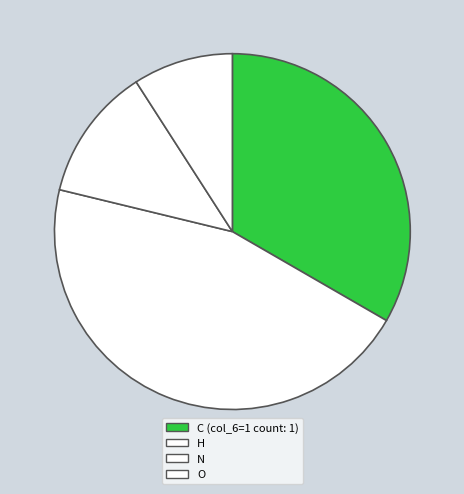

How many segments does this pie chart have?

4